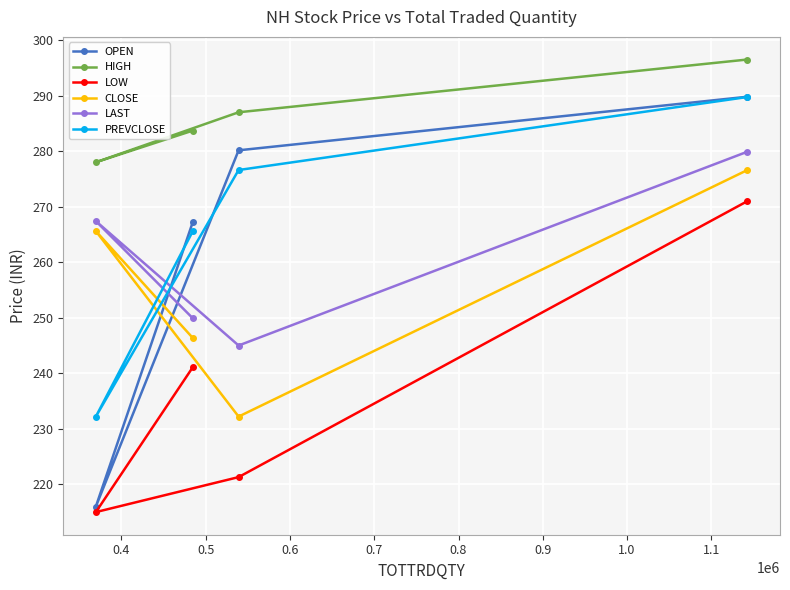

What is the greatest value displayed?

296.5